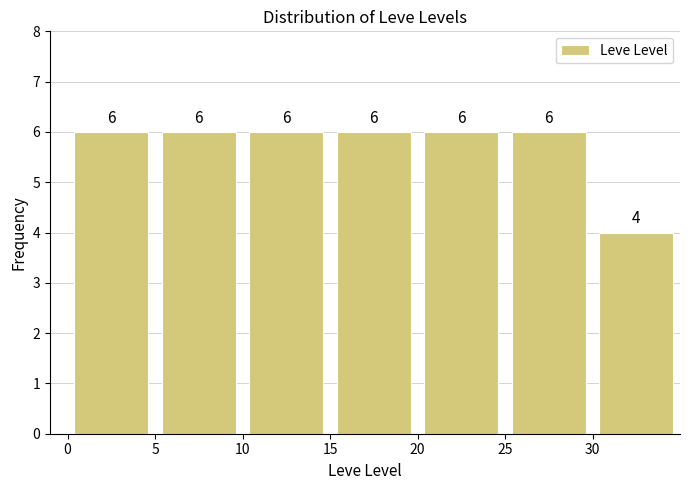

How tall is the bar that spans 30 to 35 on the x-axis?

4